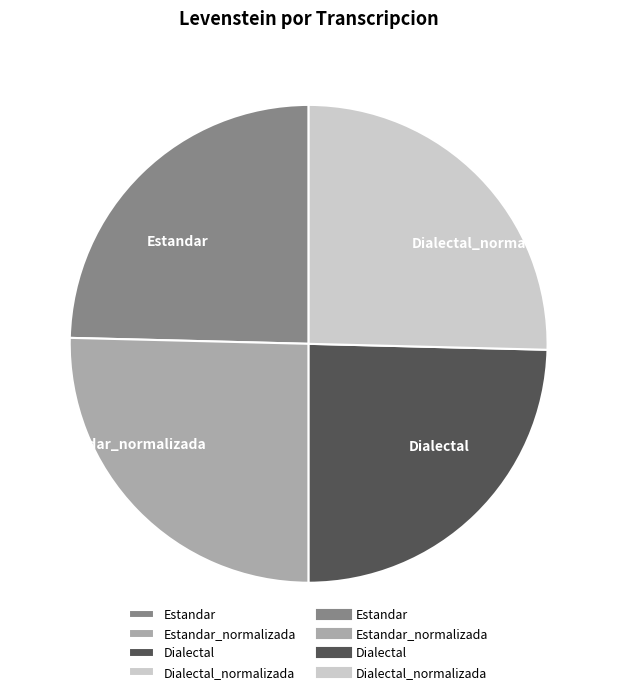

Is it true that Estandar_normalizada is 25% of the pie?

True